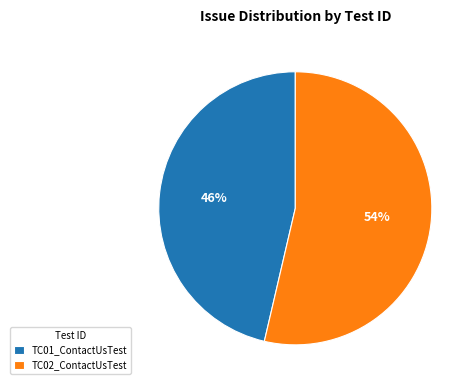

True or false: TC01_ContactUsTest accounts for 60% of the total.

False